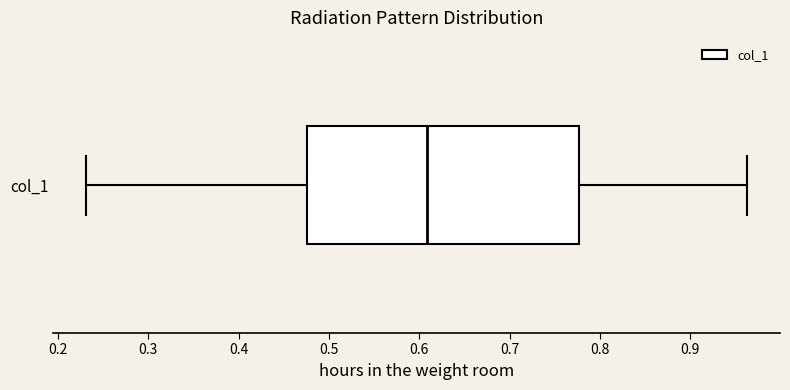

Transcribe this box plot: give where the median line is, the range the box spans, and where the two whiskers end, as read against the x-axis. The values are not printed on the chart, so give them approximately, as read against the axis.

median 0.61, box 0.48 to 0.78, whiskers 0.23 to 0.96